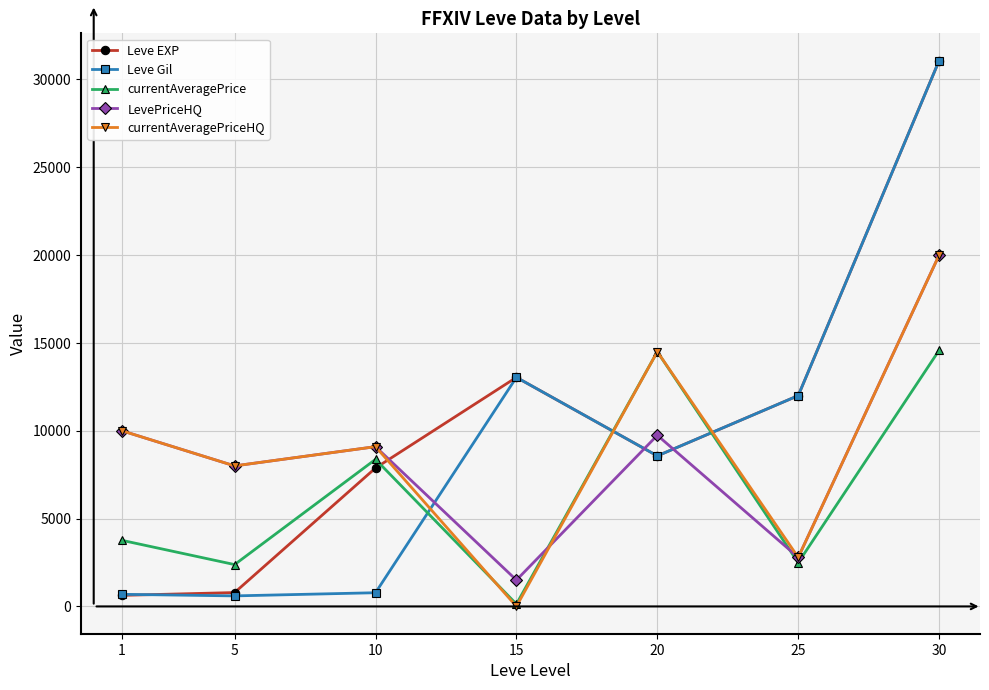

What is the difference between the maximum and minimum values in the LevePriceHQ series?

18499